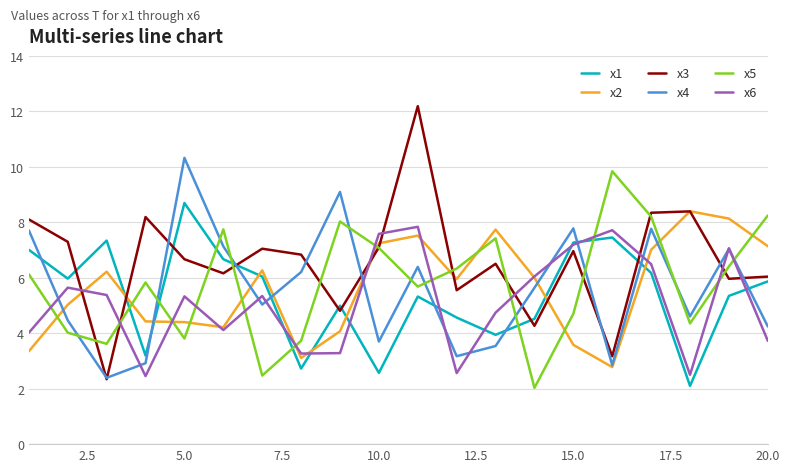

What is the minimum value shown in the chart?

2.0